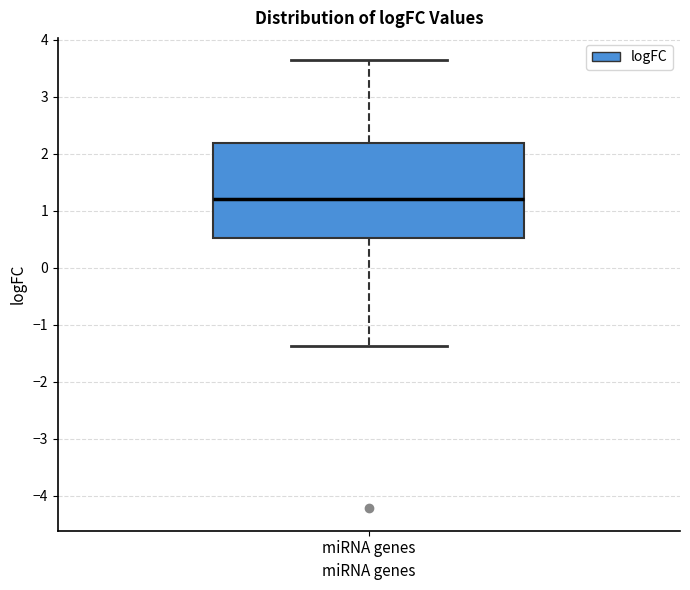

Read this box plot against the y-axis: the position of the median line, the range covered by the box, and the ends of both whiskers. The values are not printed on the chart, so give them approximately, as read against the axis.

median 1.2, box 0.5 to 2.2, whiskers -1.4 to 3.6